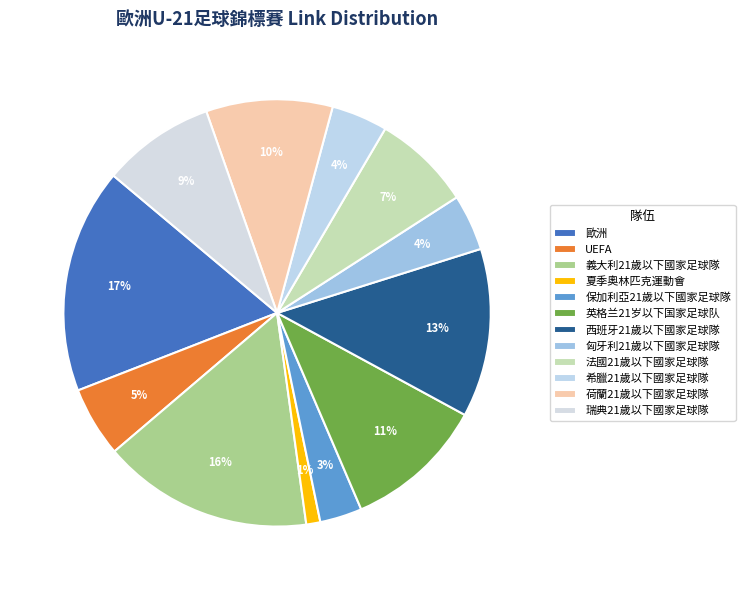

Approximately how many times larger is the value at 法國21歲以下國家足球隊 compared to 西班牙21歲以下國家足球隊?

0.6